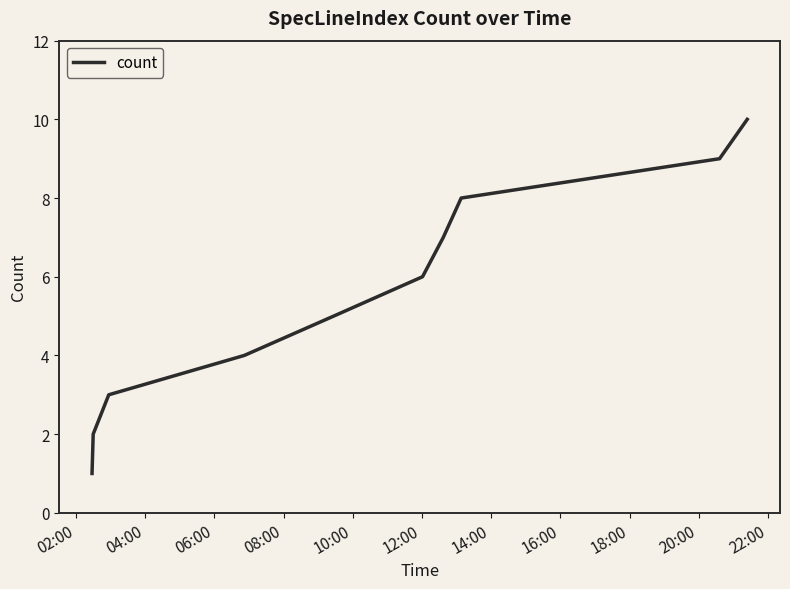

What is the greatest value displayed?

10